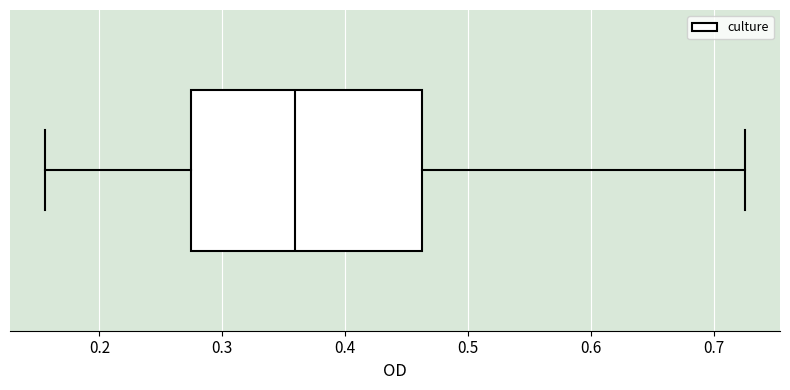

Transcribe this box plot: give where the median line is, the range the box spans, and where the two whiskers end, as read against the x-axis. The values are not printed on the chart, so give them approximately, as read against the axis.

median 0.36, box 0.27 to 0.46, whiskers 0.16 to 0.73